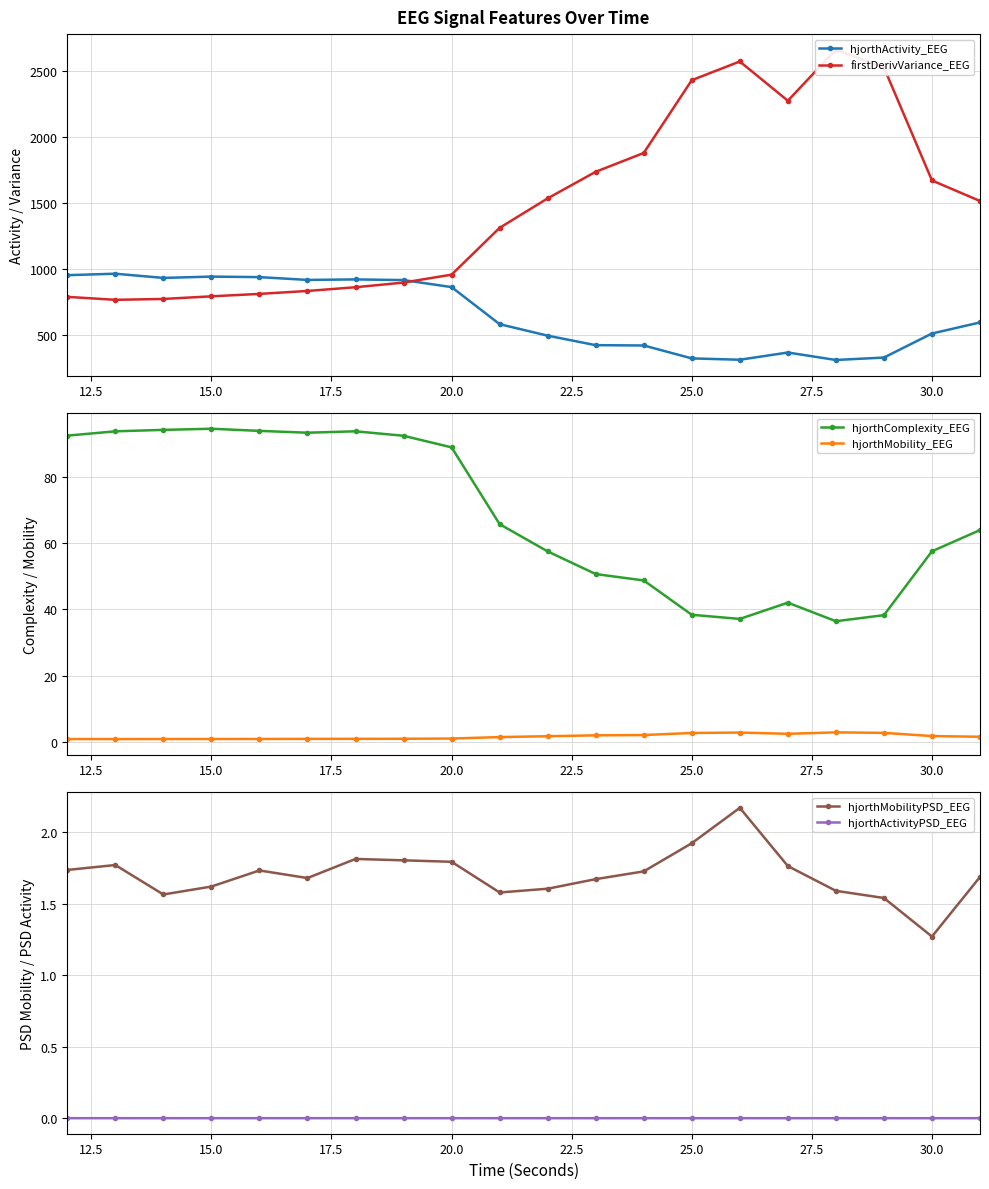

Does the chart display data point markers on the line(s)?

Yes